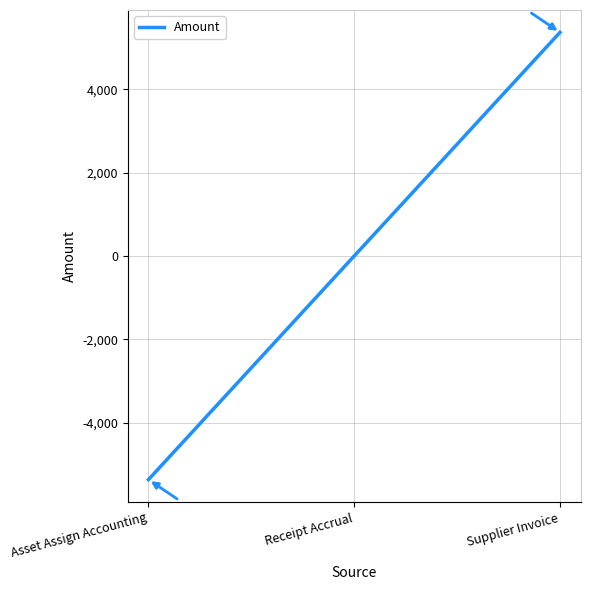

Rank the categories by value from lowest to highest.

Asset Assign Accounting, Receipt Accrual, Supplier Invoice